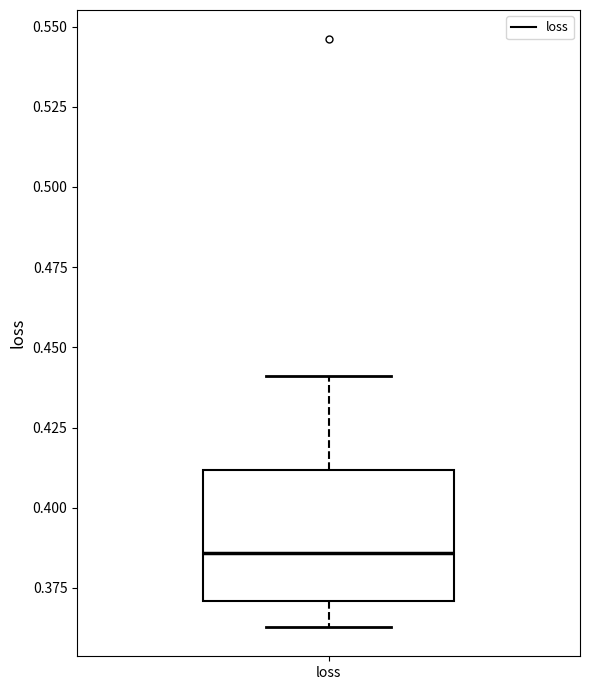

Transcribe this box plot: give where the median line is, the range the box spans, and where the two whiskers end, as read against the y-axis. The values are not printed on the chart, so give them approximately, as read against the axis.

median 0.385, box 0.370 to 0.410, whiskers 0.365 to 0.440